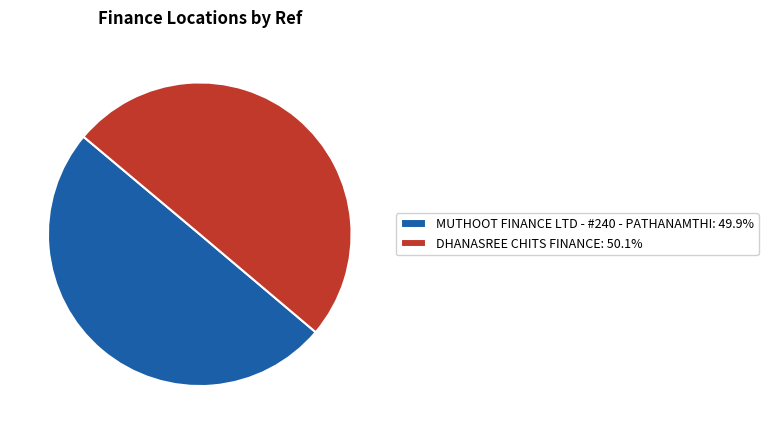

What is the ratio of the value at MUTHOOT FINANCE LTD - #240 - PATHANAMTHI: 49.9% to the value at DHANASREE CHITS FINANCE: 50.1%?

1.0